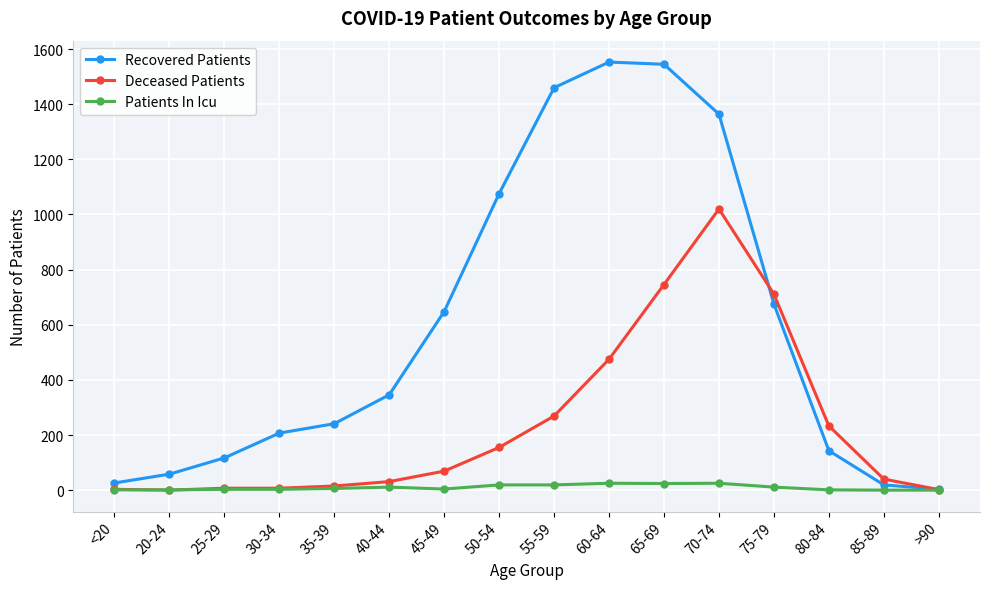

What is the label of the 4th point from the left?

30-34